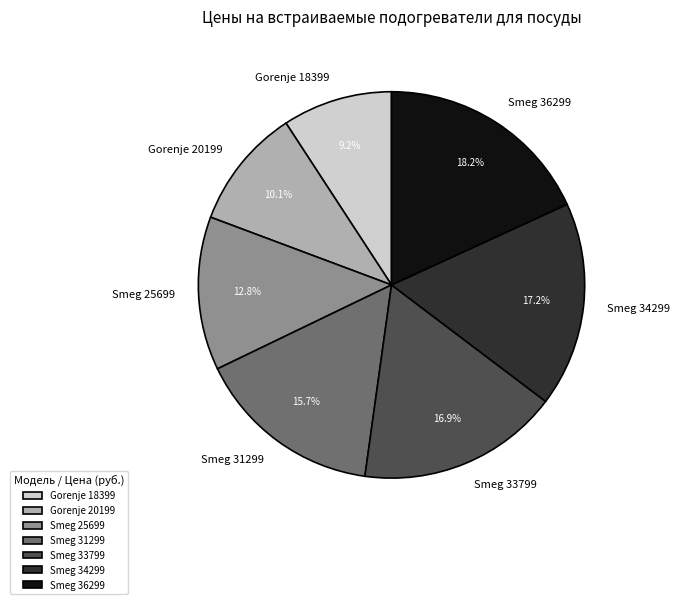

To the nearest percent, what portion does Smeg 25699 represent?

13%